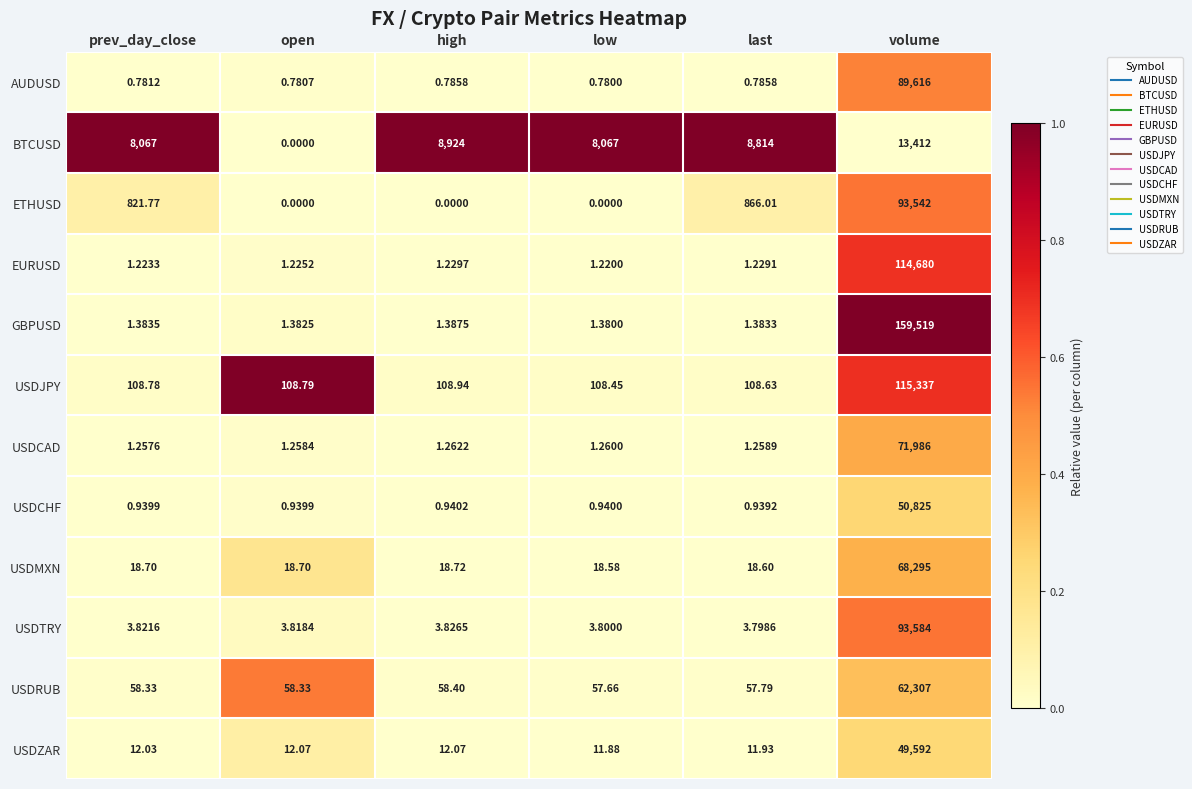

Rank the series at last from lowest to highest value.

AUDUSD, USDCHF, EURUSD, USDCAD, GBPUSD, USDTRY, USDZAR, USDMXN, USDRUB, USDJPY, ETHUSD, BTCUSD